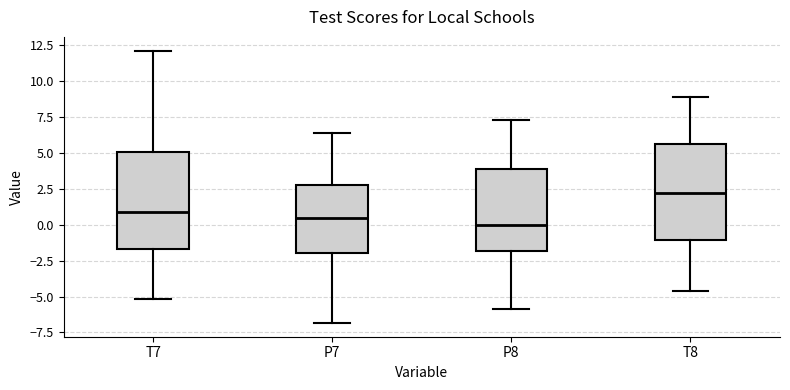

Reading left to right, read every box against the y-axis: the position of its median line, the range the box covers, and the ends of its whiskers. The values are not printed on the chart, so give them approximately, as read against the axis.

T7: median 1.0, box -1.5 to 5.0, whiskers -5.0 to 12.0
P7: median 0.5, box -2.0 to 3.0, whiskers -7.0 to 6.5
P8: median 0.0, box -2.0 to 4.0, whiskers -6.0 to 7.5
T8: median 2.0, box -1.0 to 5.5, whiskers -4.5 to 9.0